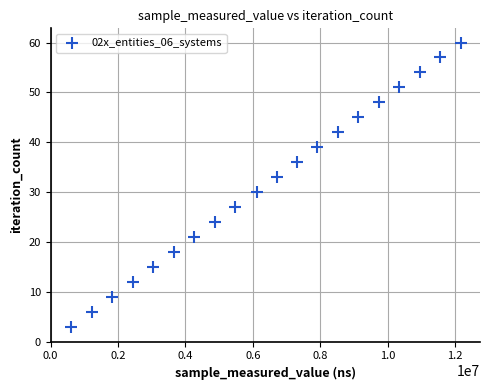

What is the range of X values (max minus min)?

11556000